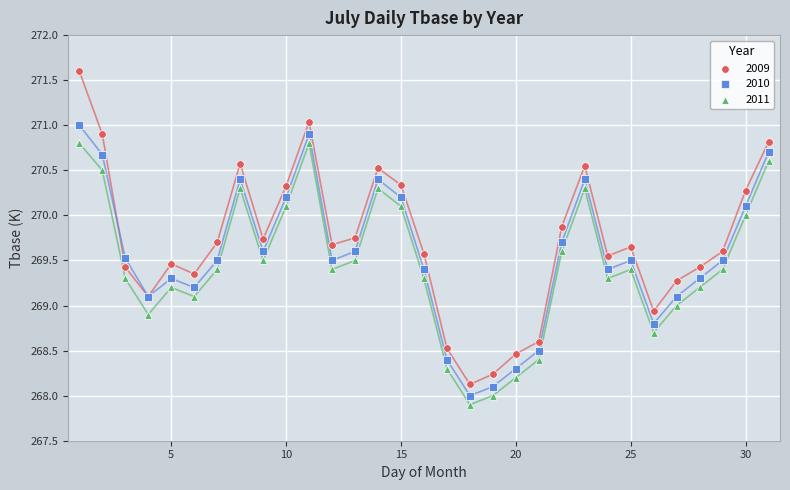

What is the X range (max minus min) for the scatter plot?

30.0